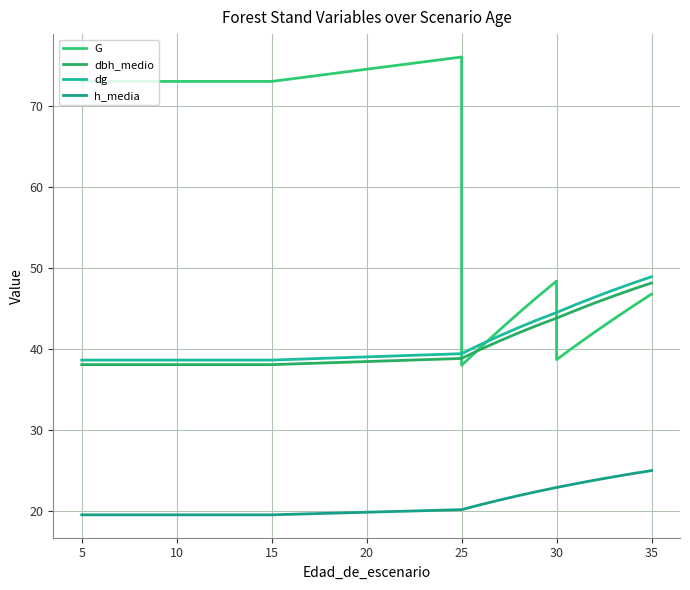

True or false: G and dbh_medio cross at least once.

True